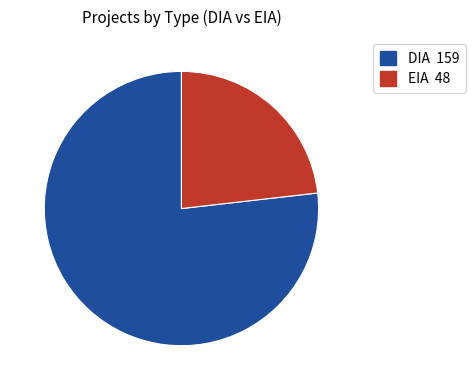

Is it true that DIA is 71% of the pie?

False